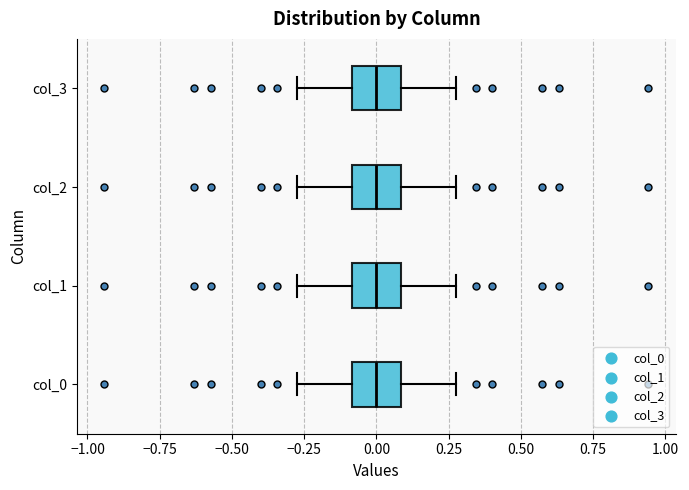

Where is the left edge of the box for col_2 on the x-axis? The values are not printed on the chart, so give them approximately, as read against the axis.

-0.10